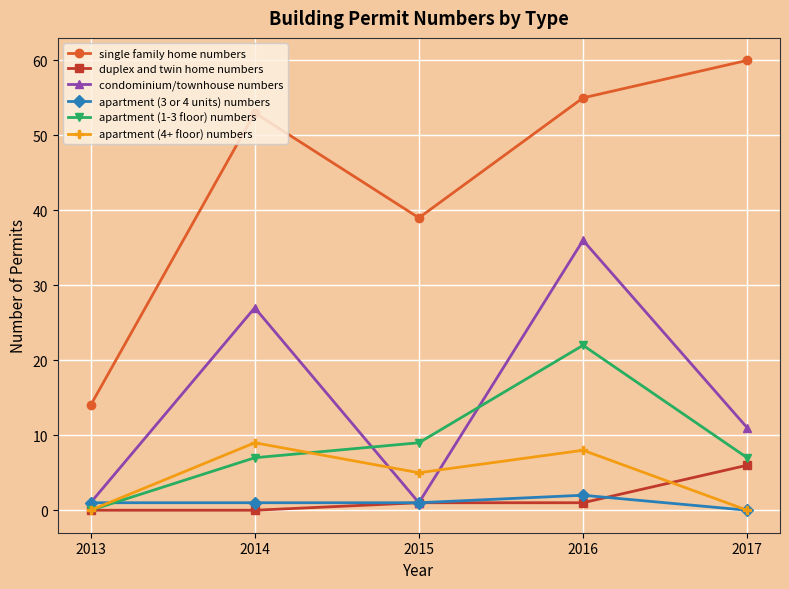

The apartment (1-3 floor) numbers series shows 0 at 2013. True or false?

True